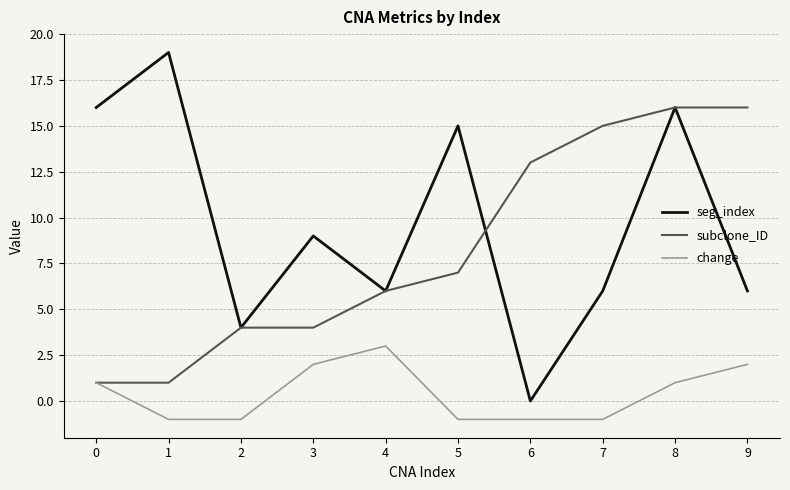

What is the highest value of the change series?

3